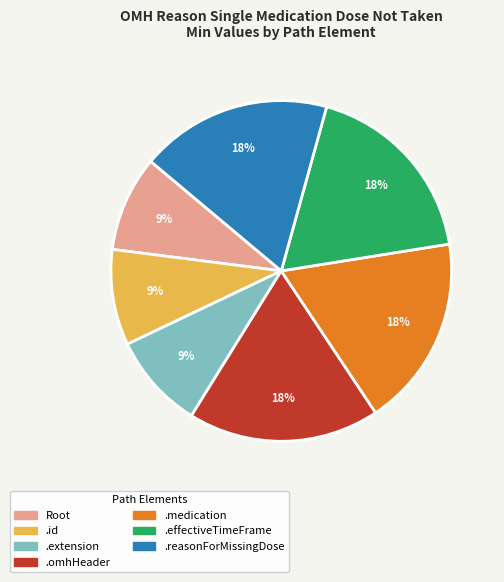

Is there any slice that represents more than half of the pie?

No